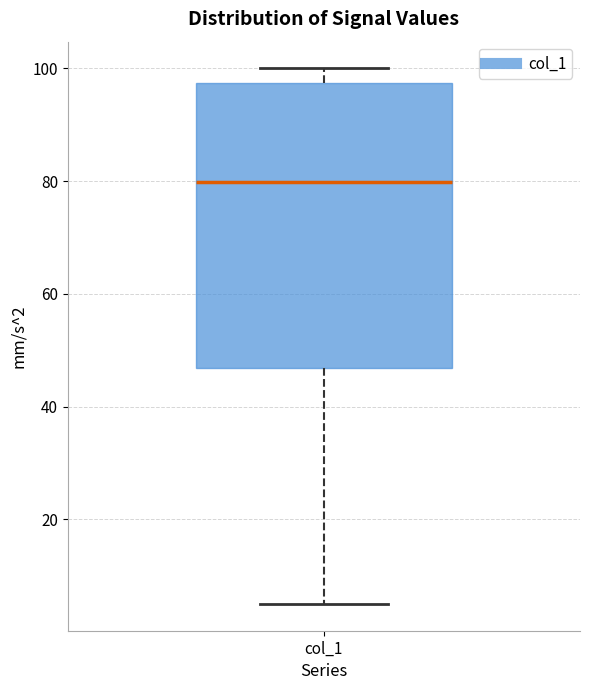

Where does the lower whisker of the box for col_1 end on the y-axis? The values are not printed on the chart, so give them approximately, as read against the axis.

4